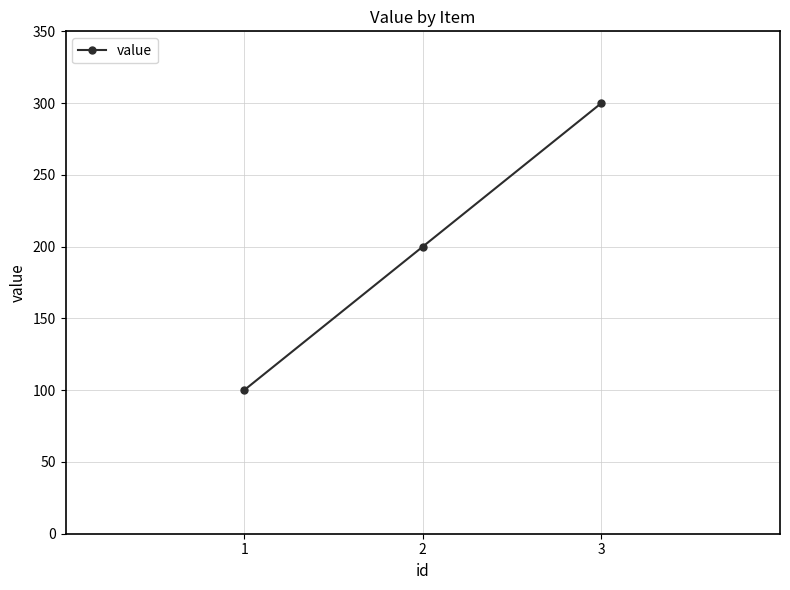

What is the sum of all values?

600